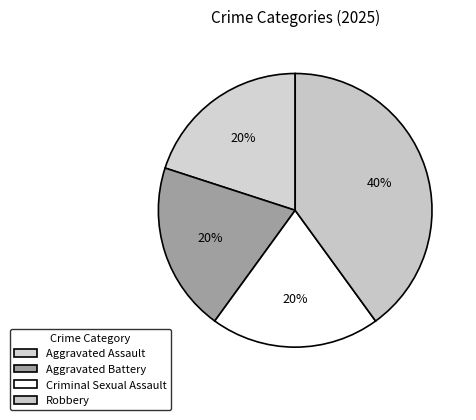

True or false: Robbery accounts for 40% of the total.

True